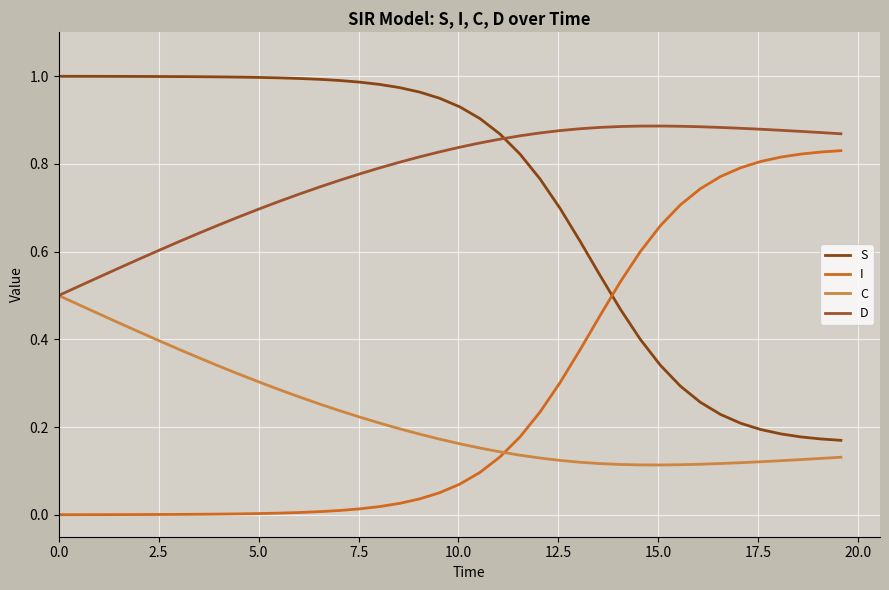

How many lines are shown in the chart?

4